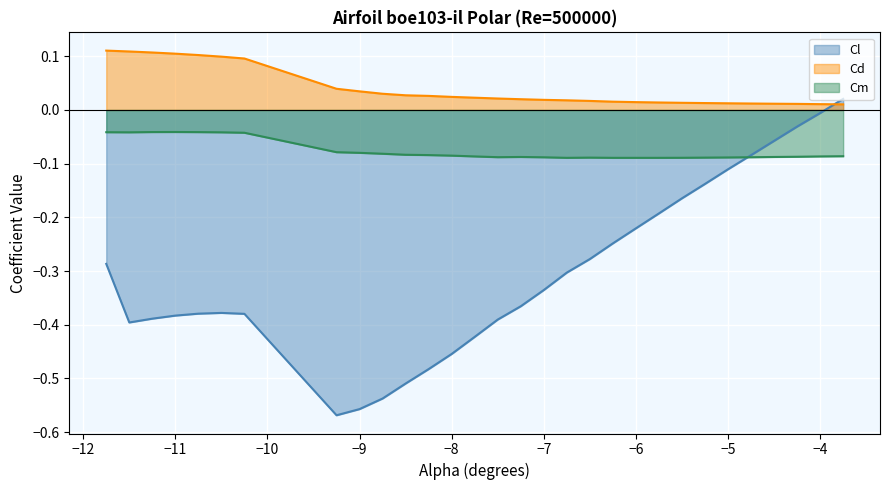

At how many categories does at least one series exceed 0?

30